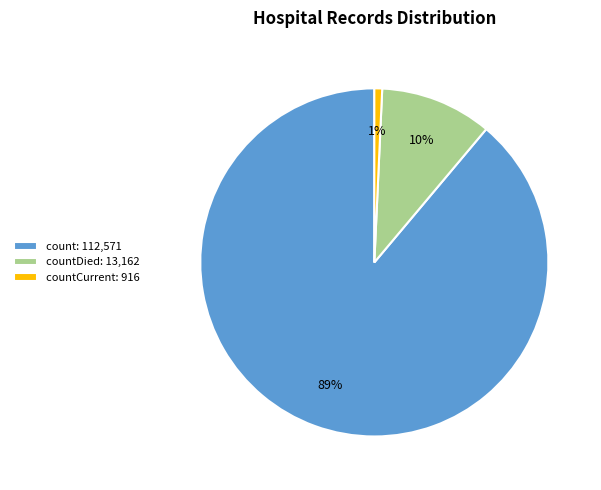

Is it true that countCurrent: 916 is 1% of the pie?

True